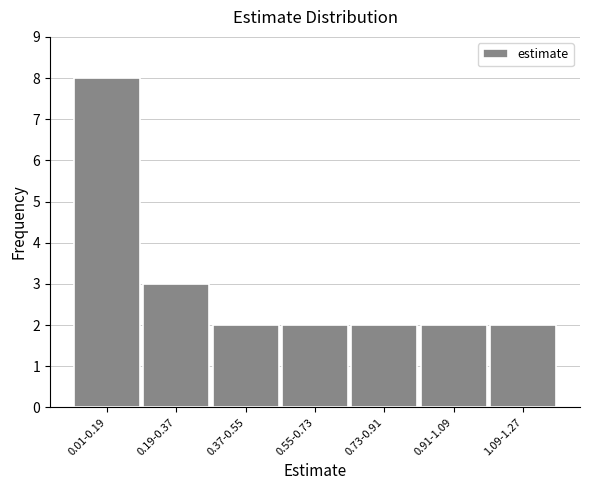

Reading left to right, what are all the values shown in this chart?

0.01-0.19=8	0.19-0.37=3	0.37-0.55=2	0.55-0.73=2	0.73-0.91=2	0.91-1.09=2	1.09-1.27=2